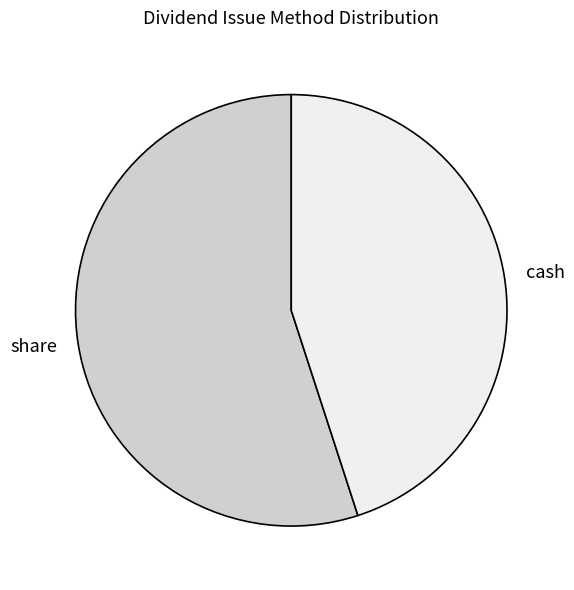

Is there any slice that represents more than half of the pie?

Yes